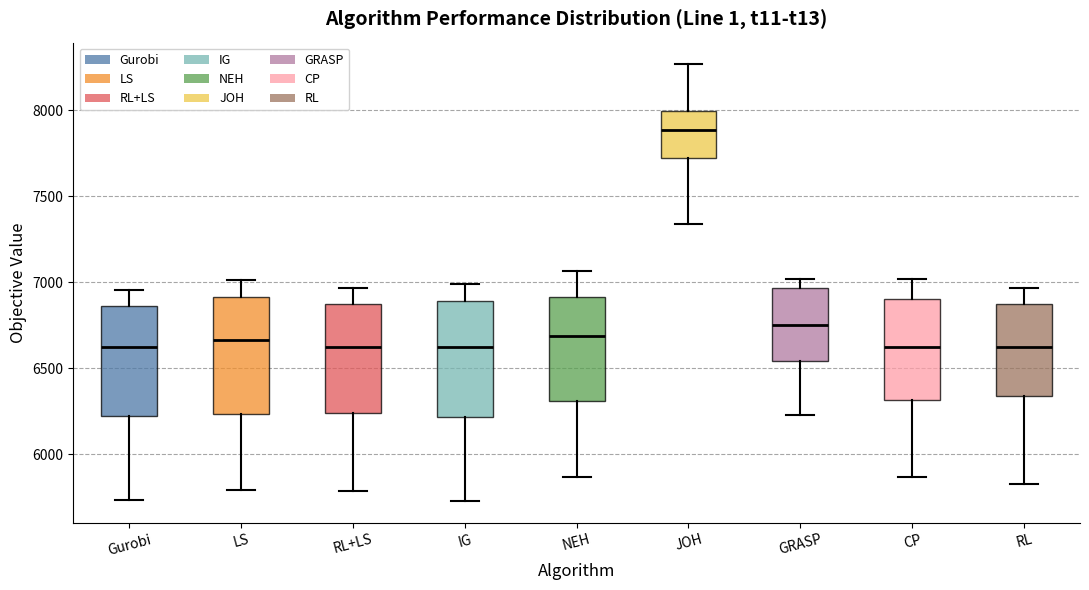

Which box's median line is the highest?

JOH